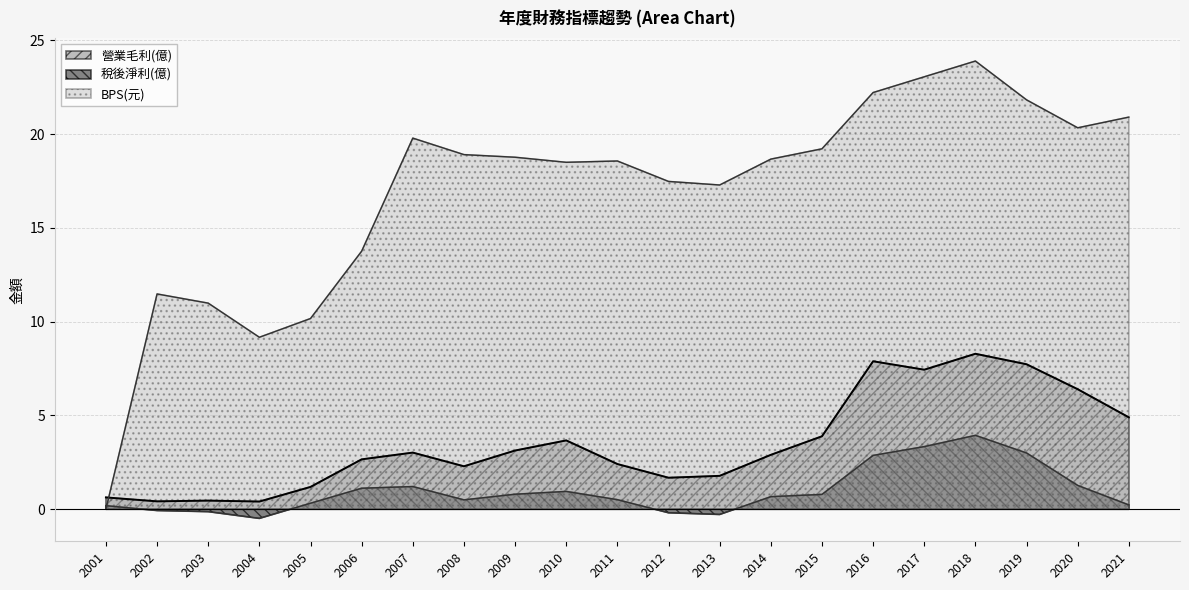

Does the chart display data point markers on the line(s)?

No